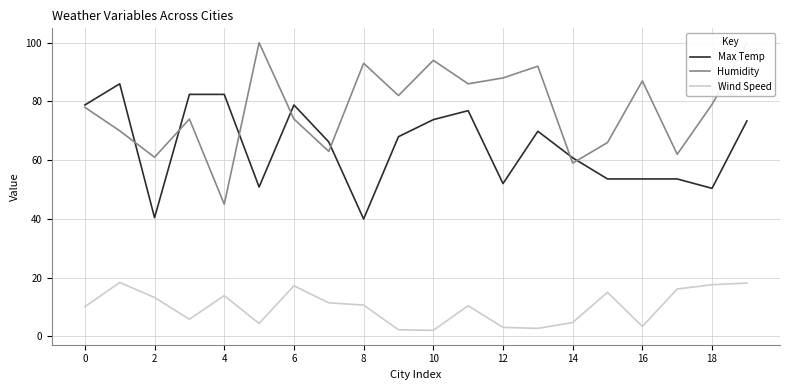

True or false: Wind Speed and Max Temp cross at least once.

False